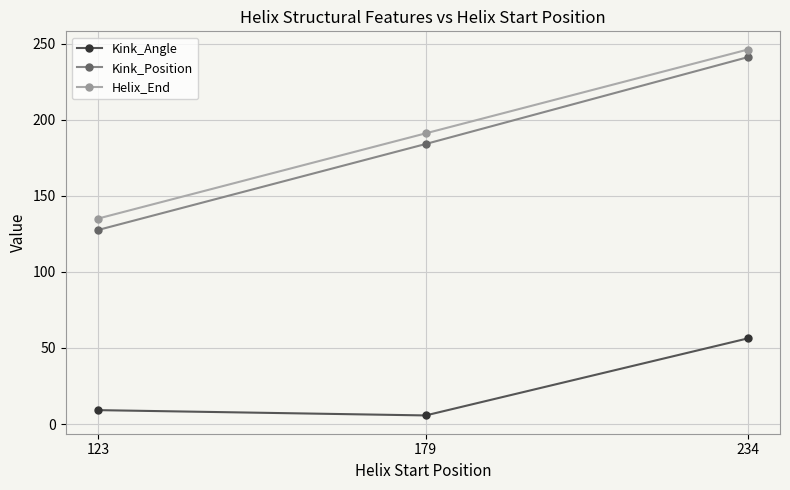

How many data points does each series have?

3